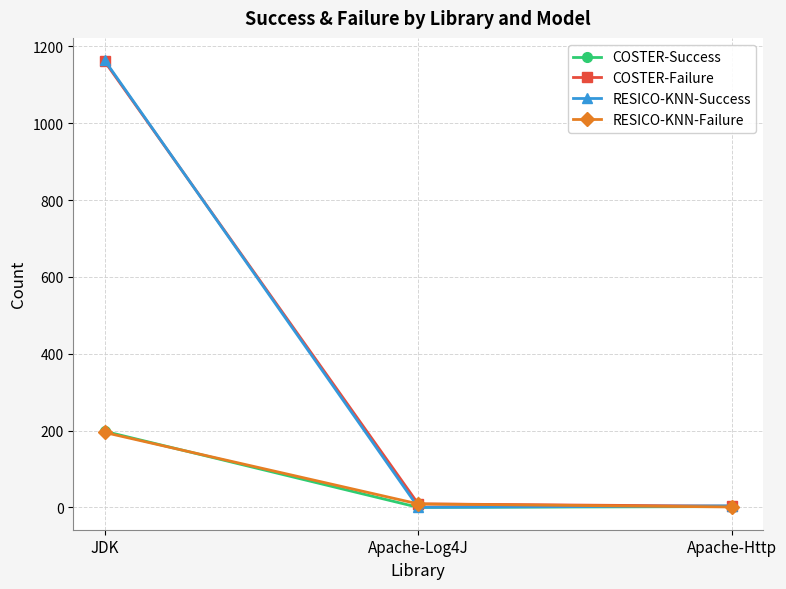

At which category is the sum across all series the highest?

JDK